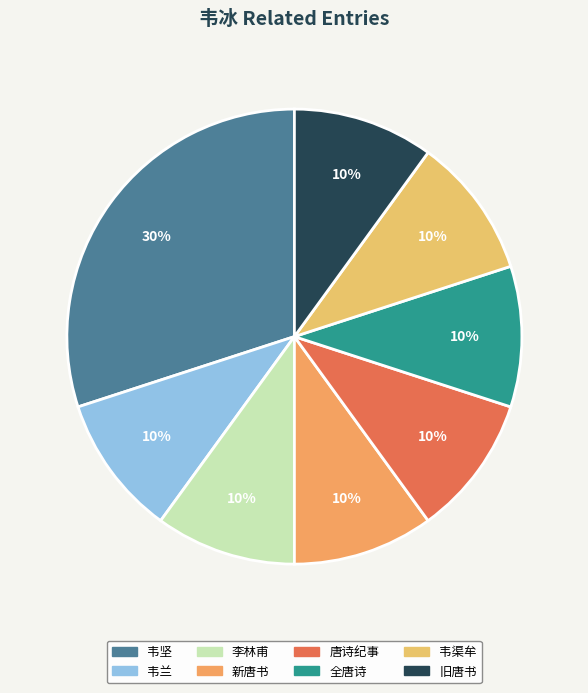

Rank the categories by value from highest to lowest.

韦坚, 韦兰, 李林甫, 新唐书, 唐诗纪事, 全唐诗, 韦渠牟, 旧唐书